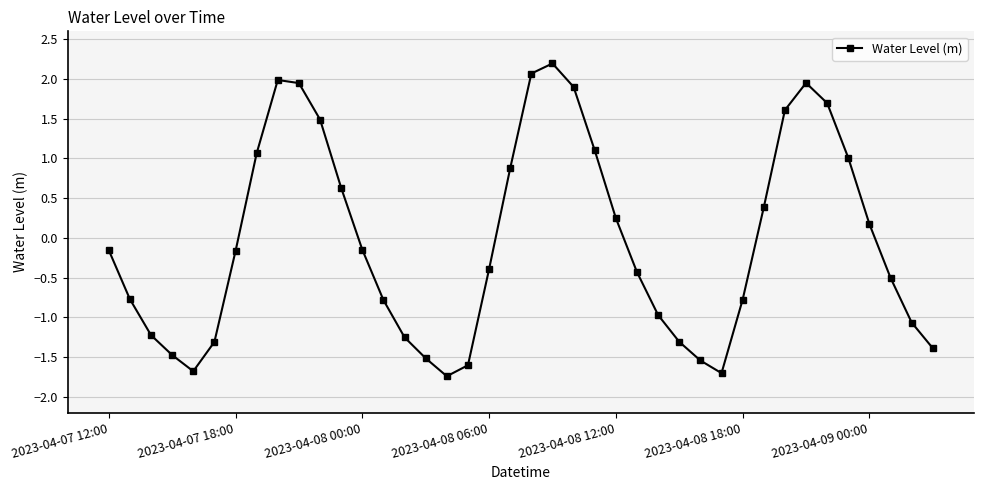

True or false: there are more than 0 points higher than both neighbors.

True